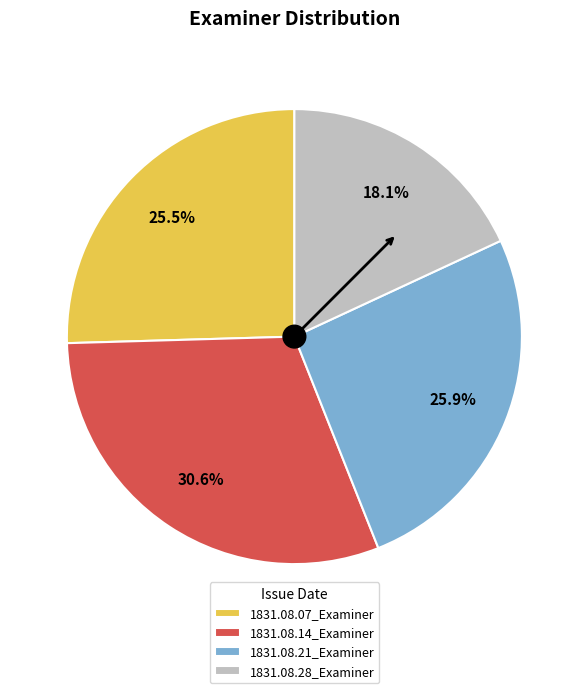

To the nearest percent, what is the difference between the 1831.08.14_Examiner and 1831.08.28_Examiner slice percentages?

12%